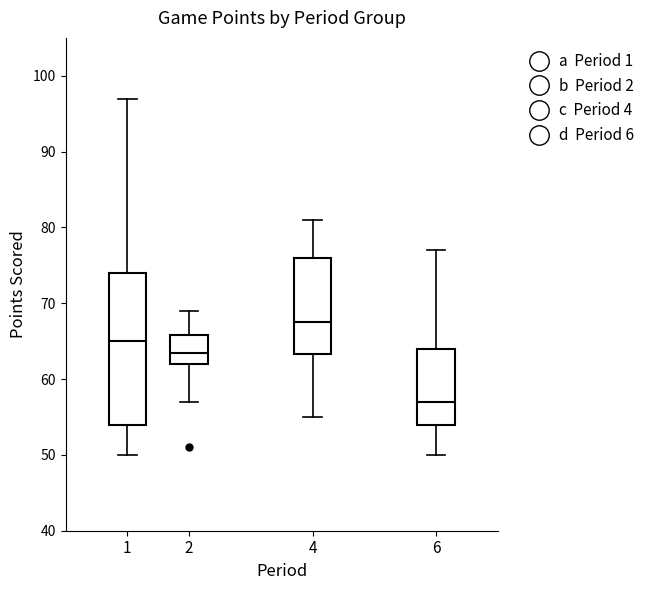

Which box's median line is the lowest?

6